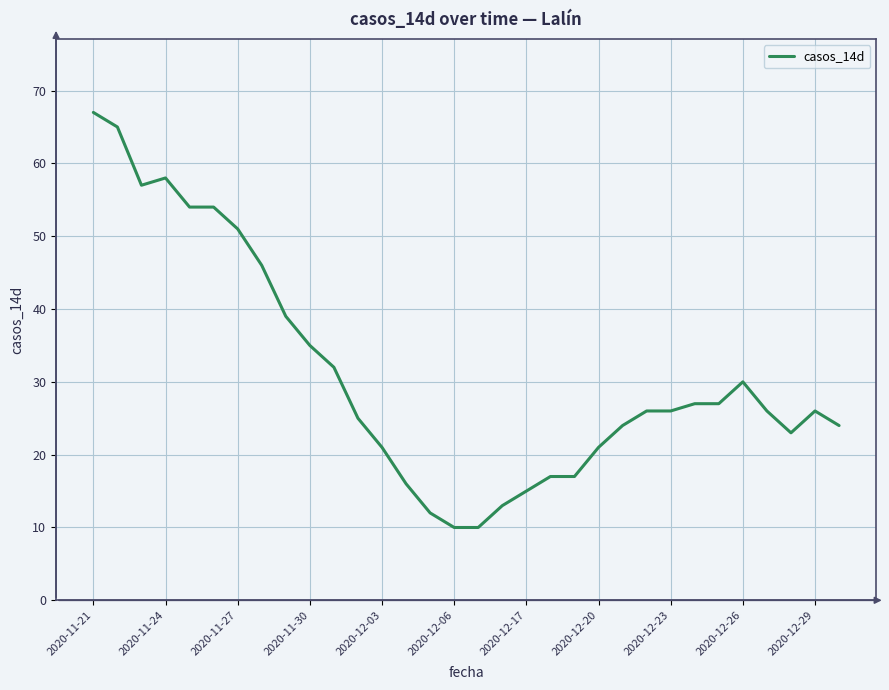

What is the difference between the maximum and minimum values?

57